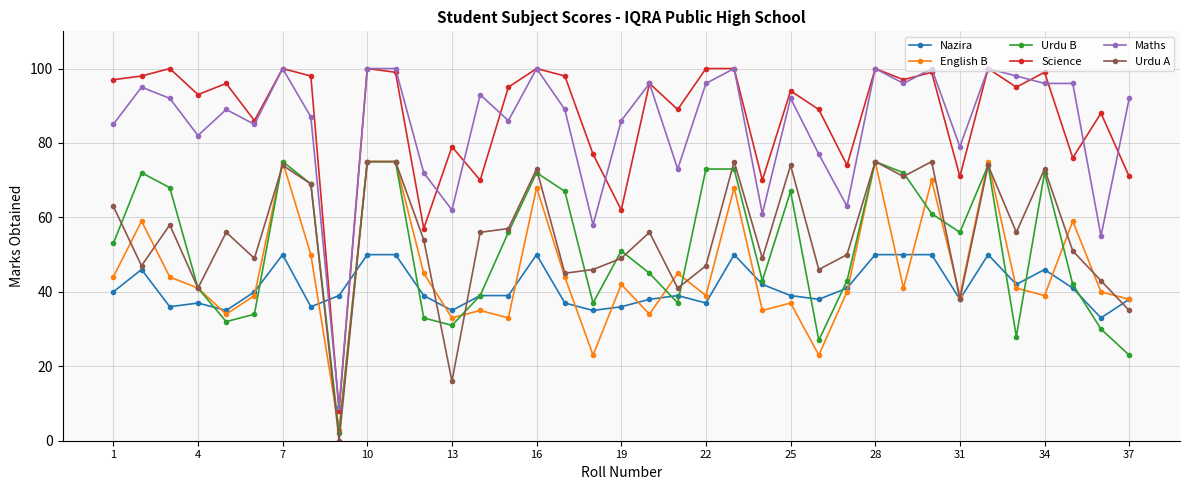

What is the maximum value shown in the chart?

100